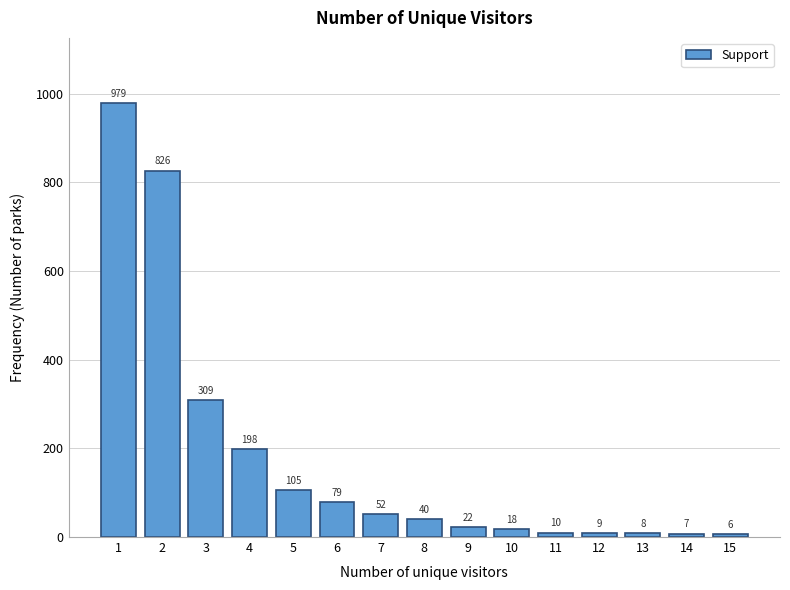

What is the difference between the values at 8 and 6?

39